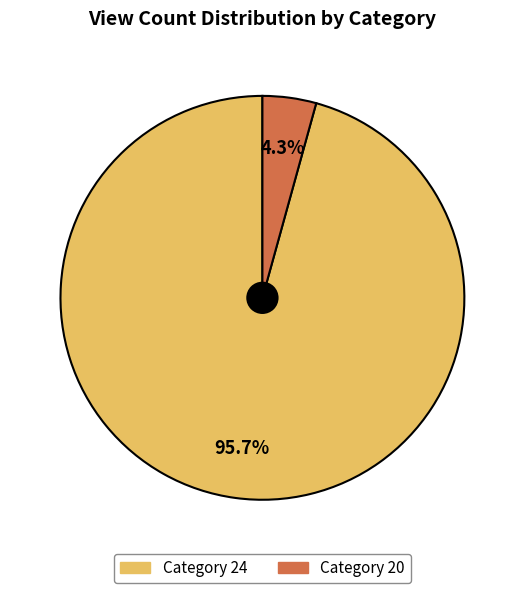

Is there a majority slice in this chart?

Yes